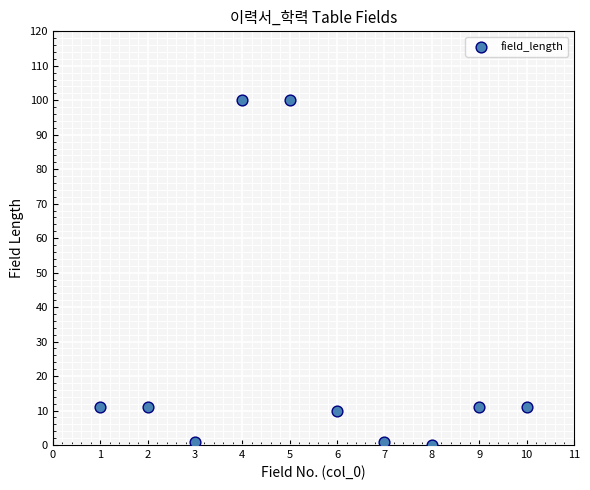

What is the average X value?

6